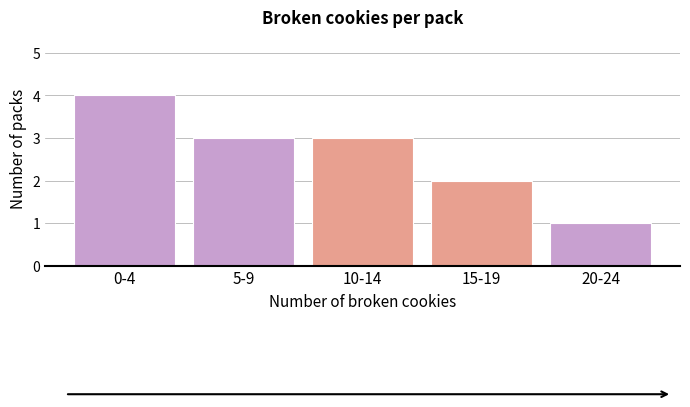

Reading left to right, transcribe all the data shown in this chart.

4	3	3	2	1